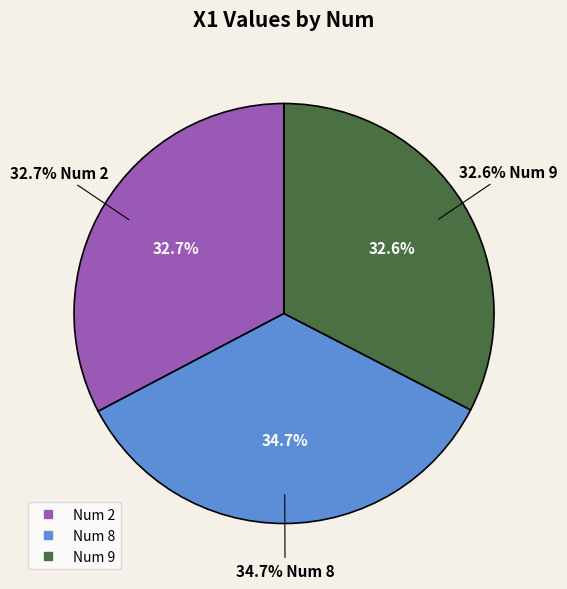

Does any single category account for the majority?

No